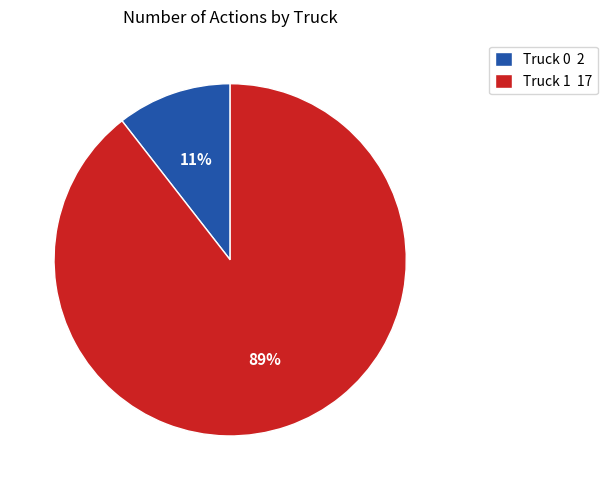

The Truck 1 slice represents 95% of the pie. True or false?

False